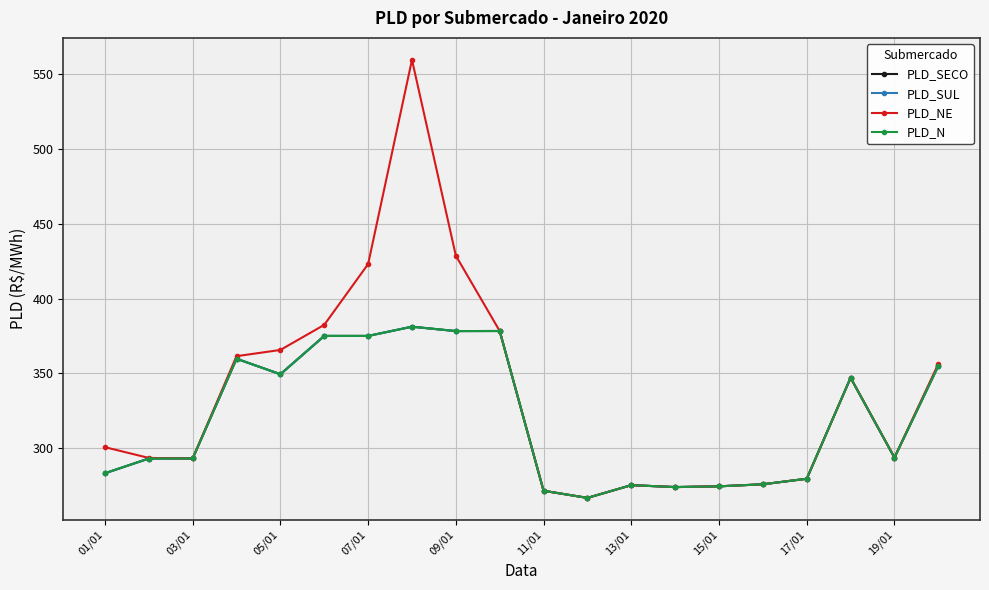

Is this an area chart (filled region under the line)?

No